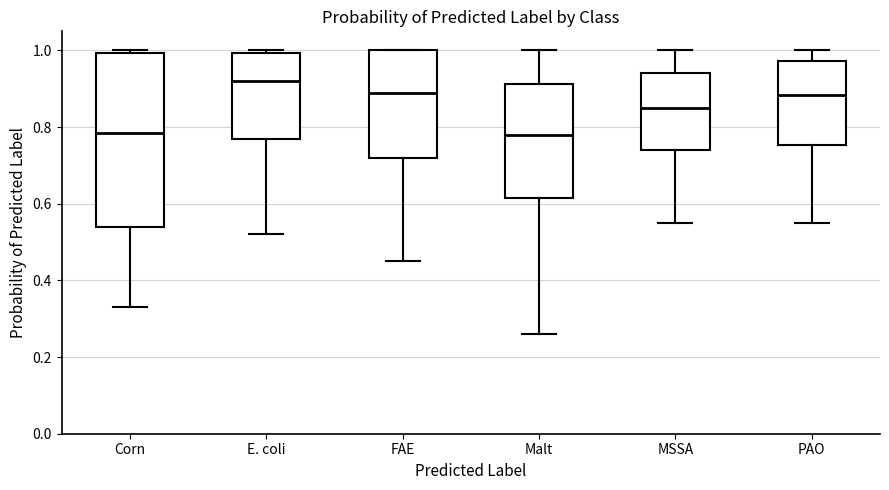

Reading left to right, read every box against the y-axis: the position of its median line, the range the box covers, and the ends of its whiskers. The values are not printed on the chart, so give them approximately, as read against the axis.

Corn: median 0.78, box 0.54 to 1.00, whiskers 0.34 to 1.00 (just above the box's upper edge)
E. coli: median 0.92, box 0.78 to 1.00, whiskers 0.52 to 1.00 (just above the box's upper edge)
FAE: median 0.90, box 0.72 to 1.00, whiskers 0.46 to 1.00
Malt: median 0.78, box 0.62 to 0.92, whiskers 0.26 to 1.00
MSSA: median 0.86, box 0.74 to 0.94, whiskers 0.56 to 1.00
PAO: median 0.88, box 0.76 to 0.98, whiskers 0.56 to 1.00